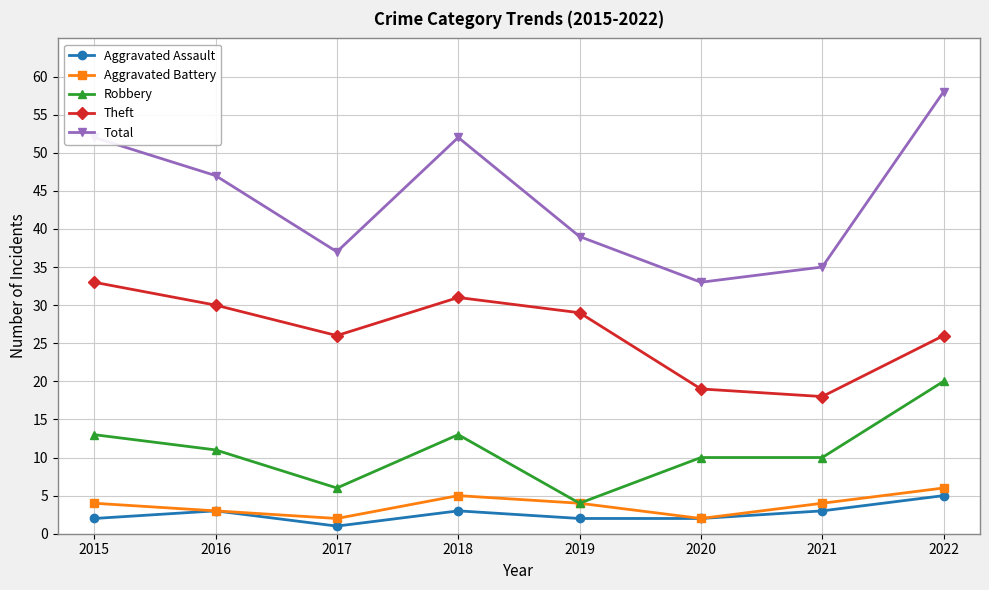

What is the sum of the Robbery values at 2021 and 2022?

30